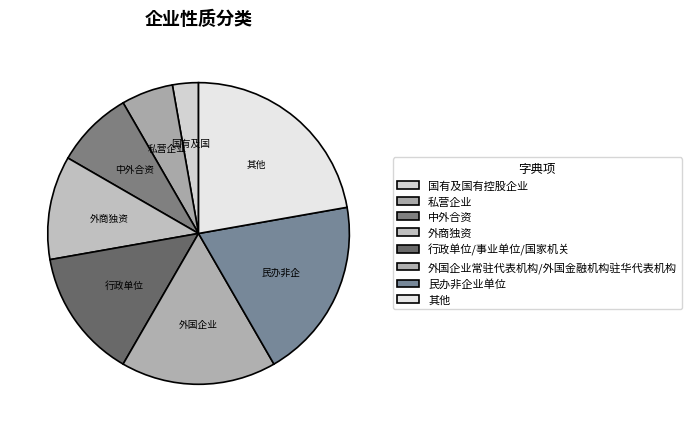

How many slices are in this pie chart?

8